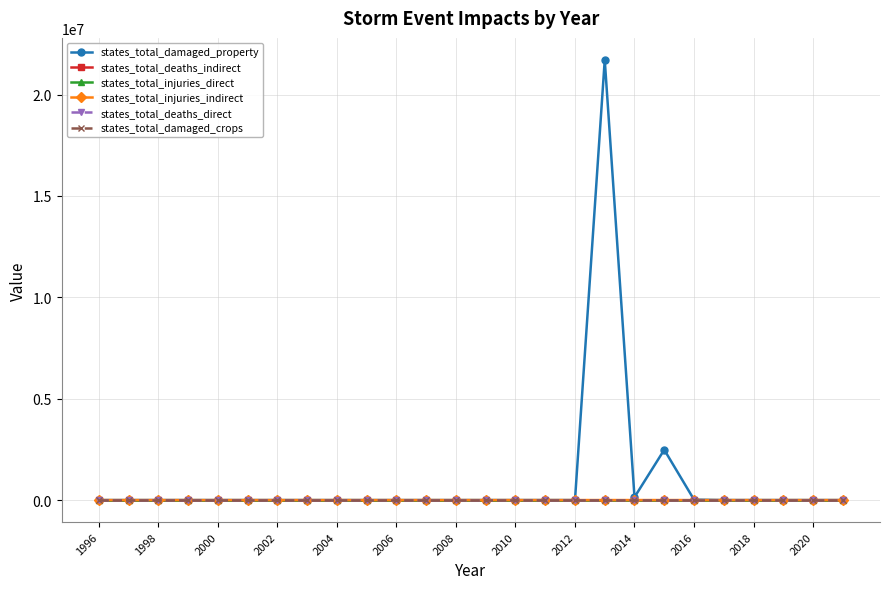

Does the chart have visible grid lines?

Yes